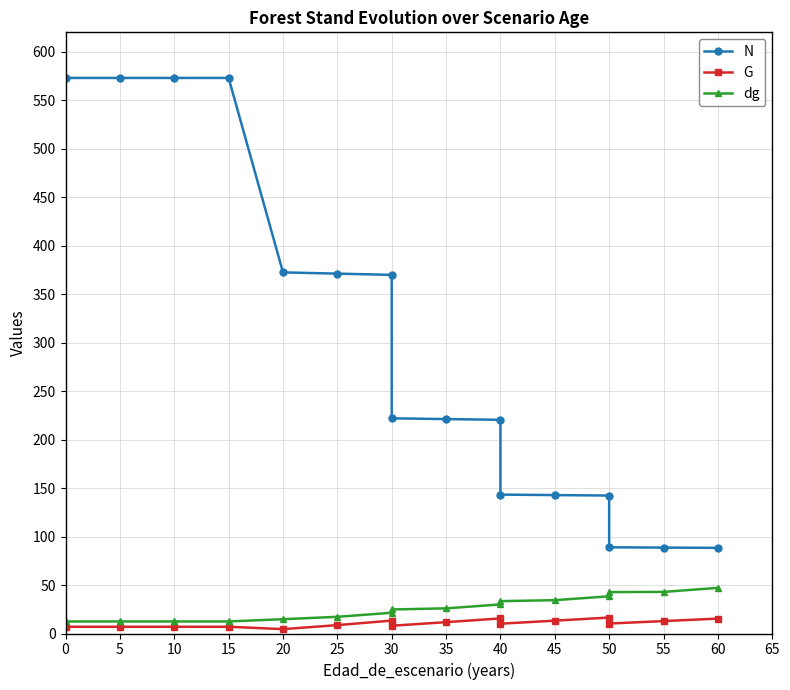

What is the maximum value for dg?

47.1